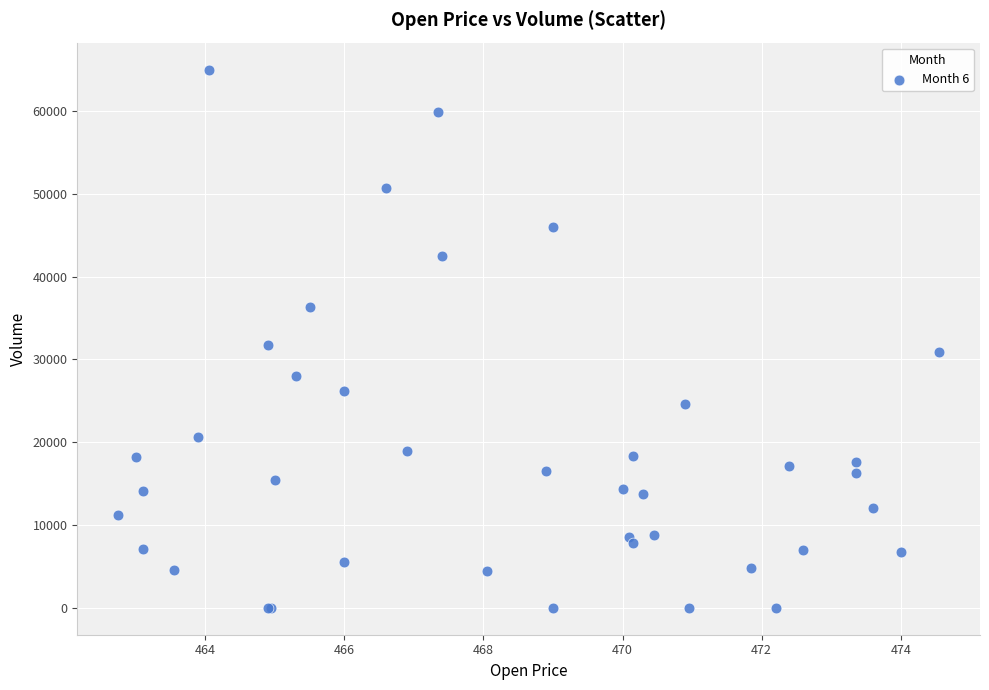

What Y value in the scatter plot is closest to 32509?

31737